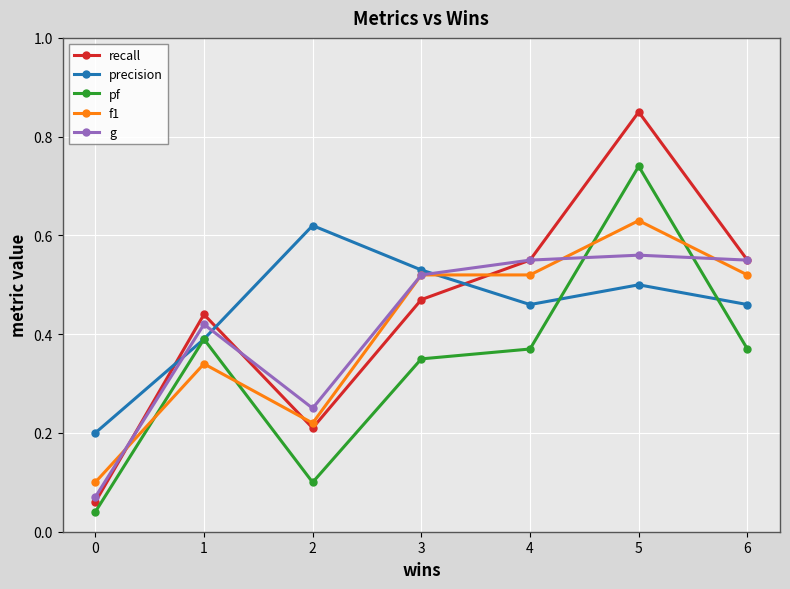

True or false: f1 and pf intersect in this chart.

True